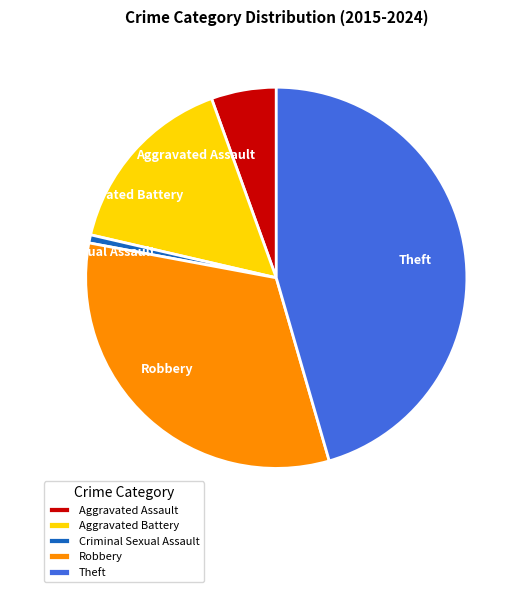

Is it true that Robbery is 45% of the pie?

False